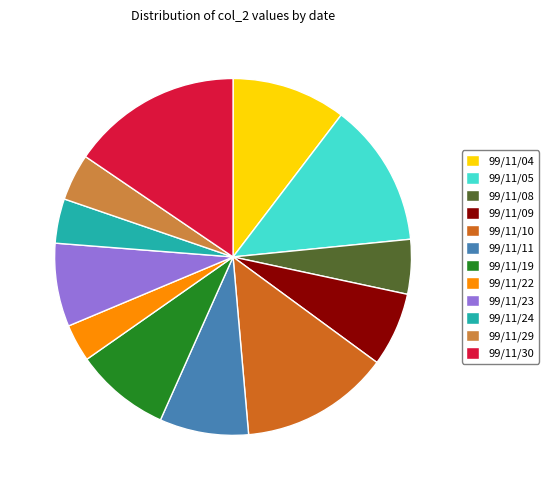

What is the ratio of the value at 99/11/22 to the value at 99/11/09?

0.5